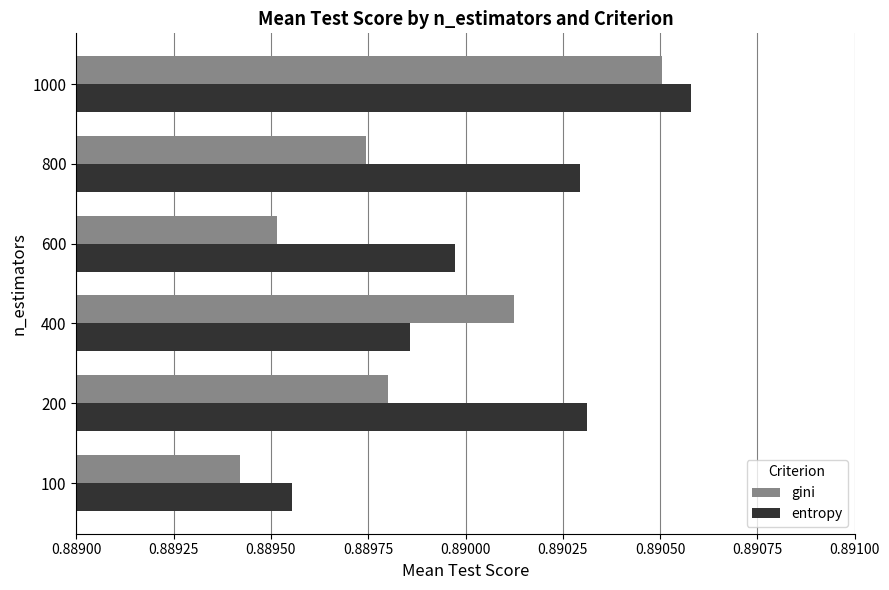

Between 200 and 600, which series saw the biggest shift?

entropy